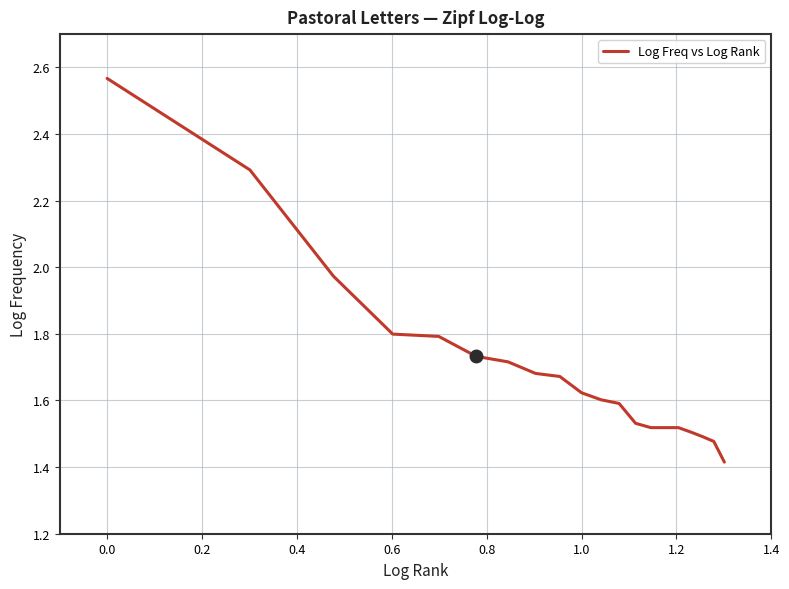

What is the difference between the second highest and second lowest values?

0.8